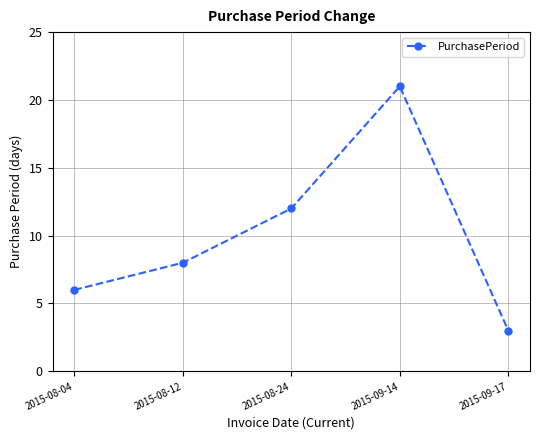

The value at 2015-09-17 is 3. True or false?

True